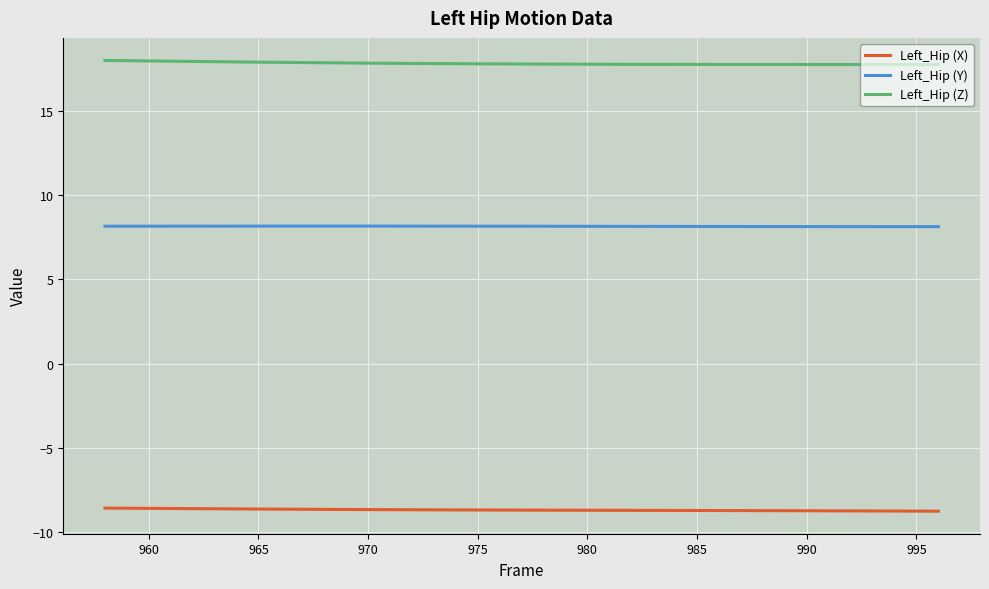

List the series in order of their peak value, highest first.

Left_Hip (Z), Left_Hip (Y), Left_Hip (X)